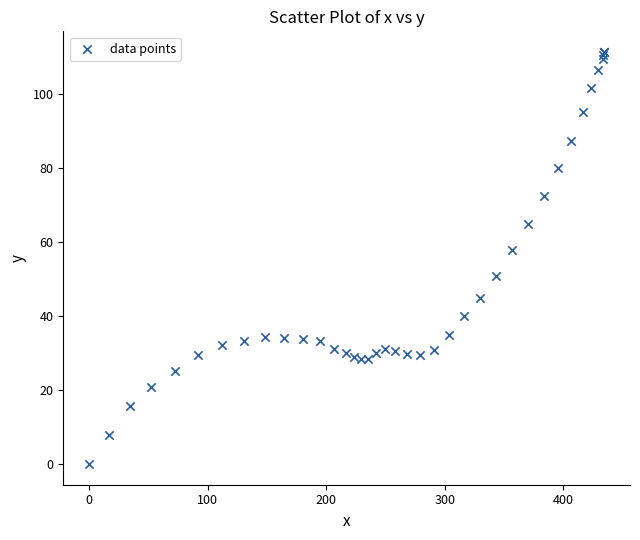

What Y value in the scatter plot is closest to 55?

57.8